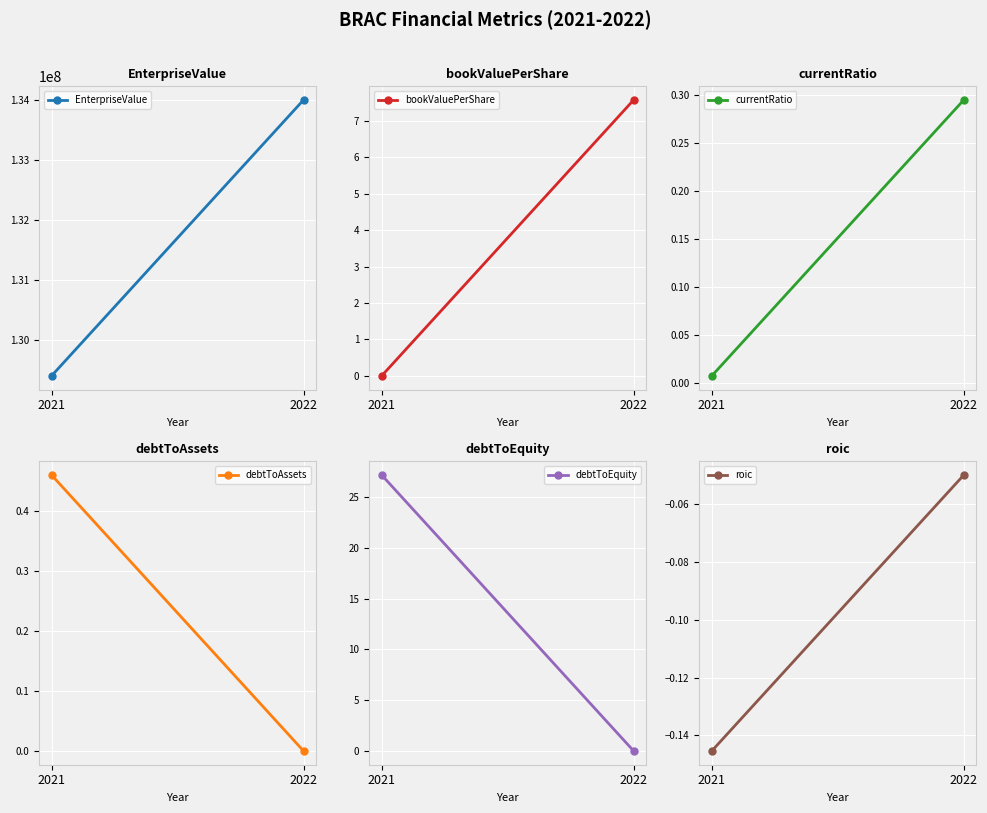

How many distinct data groups are displayed?

6